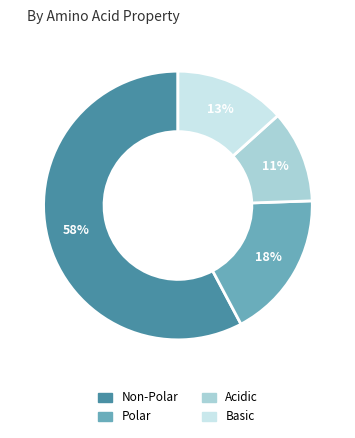

To the nearest percent, what is the average slice percentage?

25%